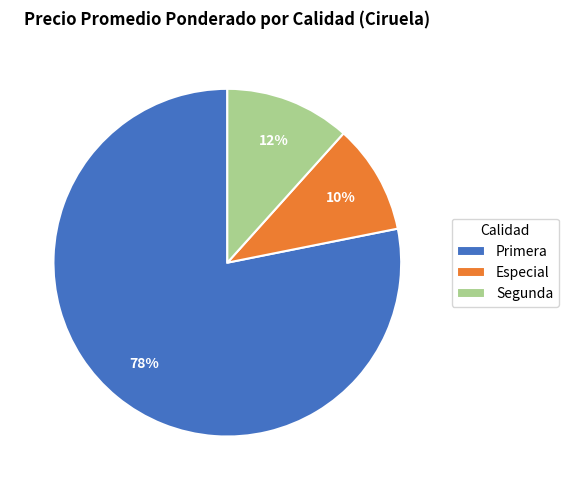

To the nearest percent, what percentage of the pie is Primera?

78%